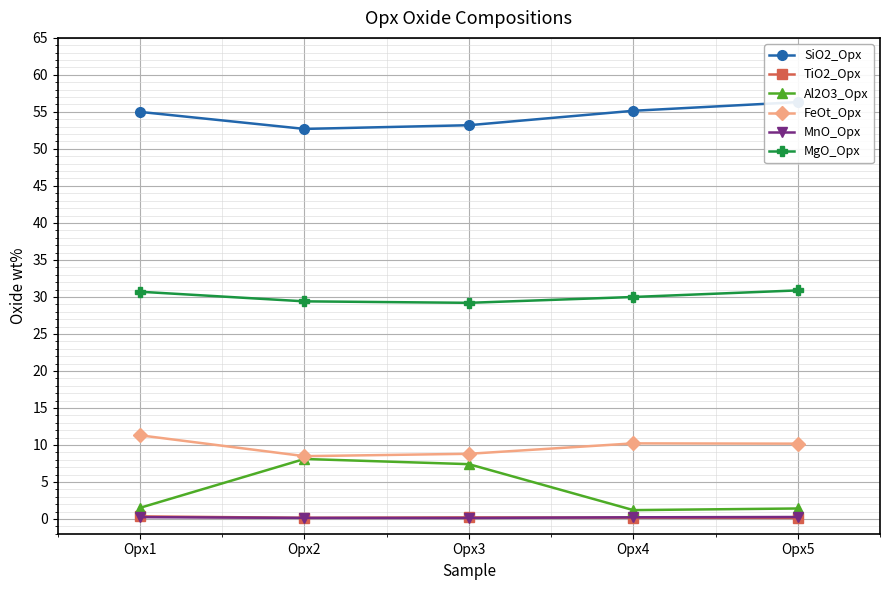

What is the average value of the MgO_Opx series?

30.0